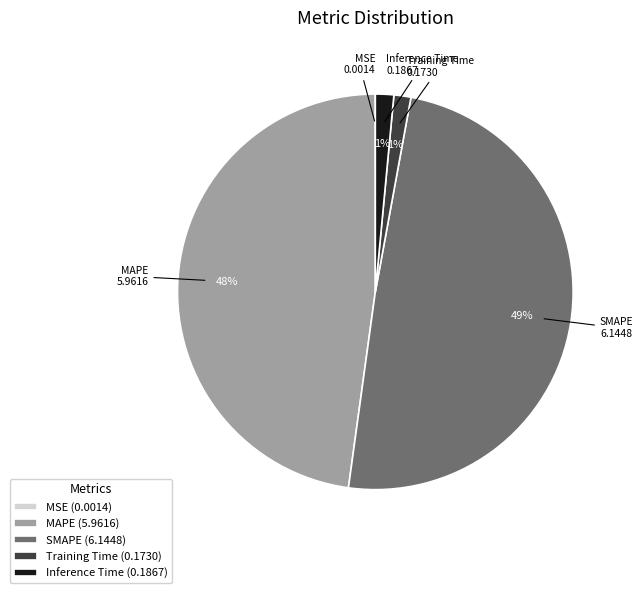

Does Inference Time represent more than half of the total?

No